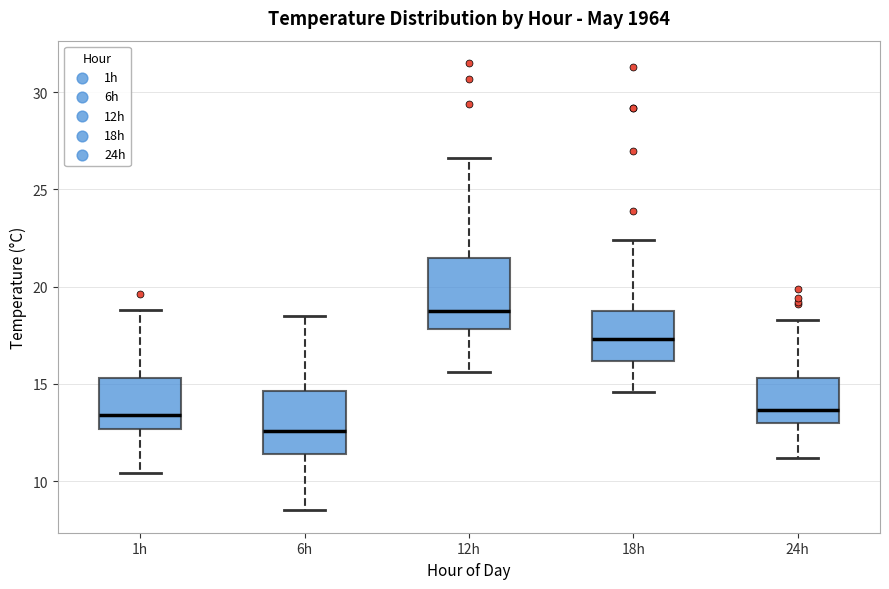

Reading left to right, read every box against the y-axis: the position of its median line, the range the box covers, and the ends of its whiskers. The values are not printed on the chart, so give them approximately, as read against the axis.

1h: median 13.5, box 12.5 to 15.5, whiskers 10.5 to 19.0
6h: median 12.5, box 11.5 to 14.5, whiskers 8.5 to 18.5
12h: median 19.0, box 18.0 to 21.5, whiskers 15.5 to 26.5
18h: median 17.5, box 16.0 to 19.0, whiskers 14.5 to 22.5
24h: median 13.5, box 13.0 to 15.5, whiskers 11.0 to 18.5